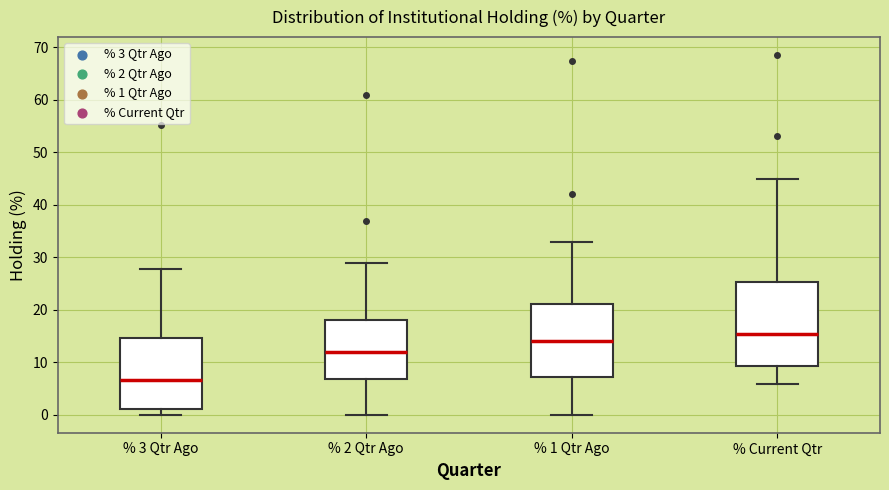

Which box has the lowest median line?

% 3 Qtr Ago